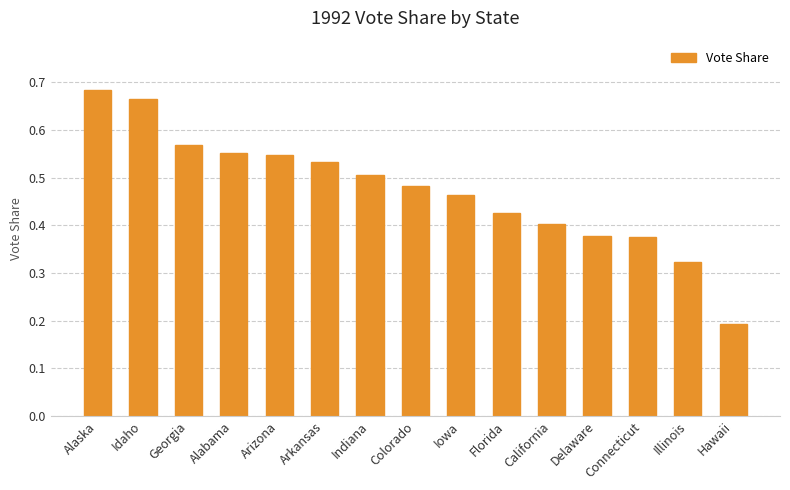

How many values are between 0 and 1?

15